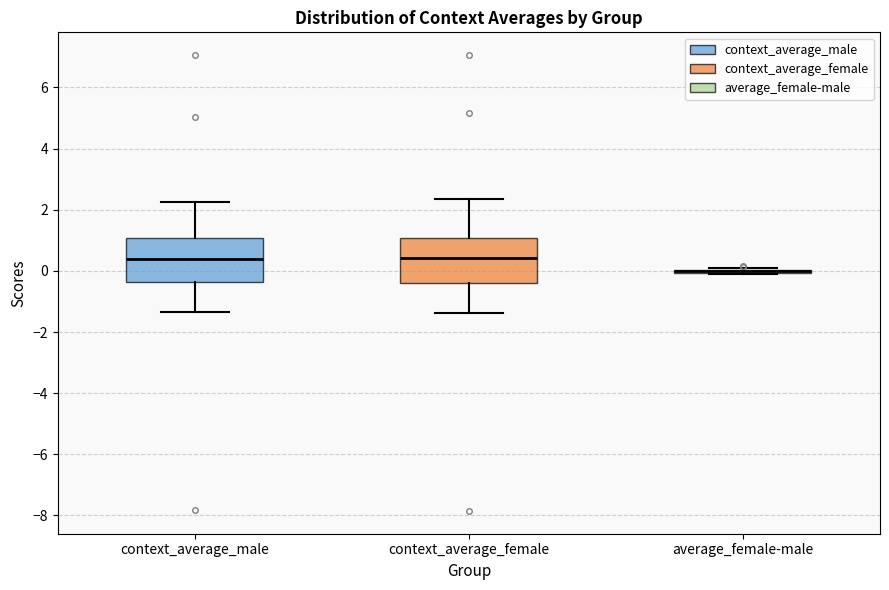

Reading left to right, transcribe this box plot: for each box, give where its median line is, the range the box spans, and where its two whiskers end, as read against the y-axis. The values are not printed on the chart, so give them approximately, as read against the axis.

context_average_male: median 0.4, box -0.4 to 1.0, whiskers -1.4 to 2.2
context_average_female: median 0.4, box -0.4 to 1.0, whiskers -1.4 to 2.4
average_female-male: box collapsed to a line at 0.0, whiskers -0.2 to 0.0